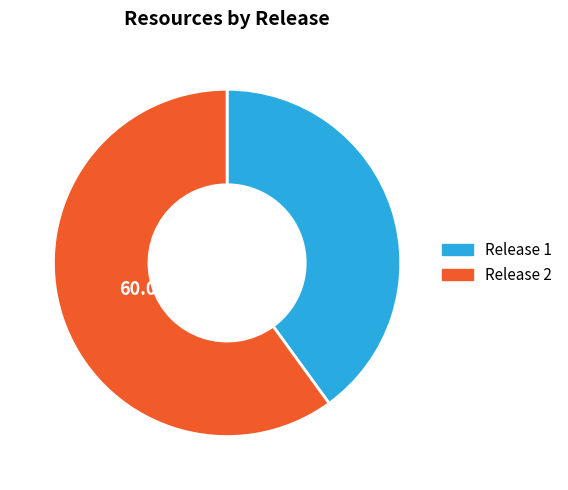

Is the sum of Release 2 and Release 1 greater than half?

Yes